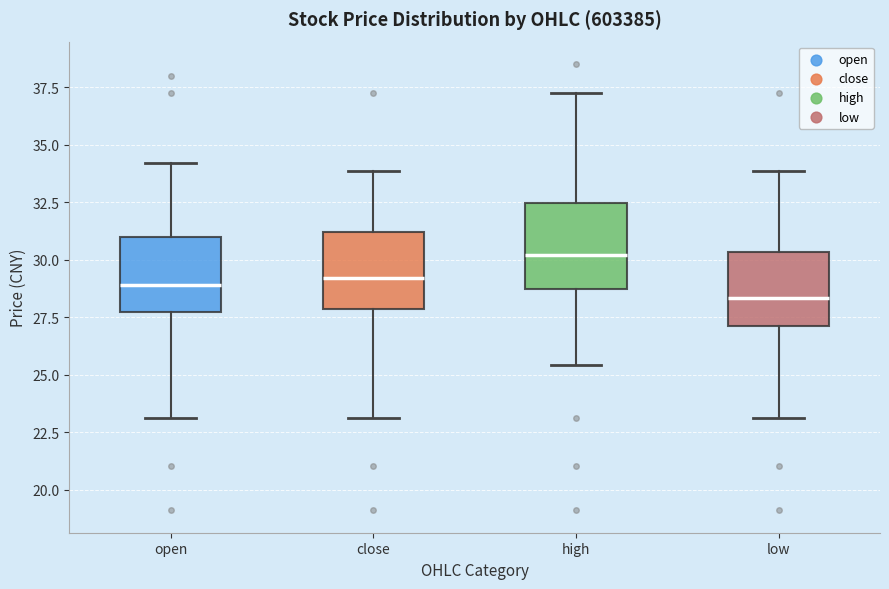

Reading left to right, transcribe this box plot: for each box, give where its median line is, the range the box spans, and where its two whiskers end, as read against the y-axis. The values are not printed on the chart, so give them approximately, as read against the axis.

open: median 29.0, box 27.5 to 31.0, whiskers 23.0 to 34.0
close: median 29.0, box 28.0 to 31.0, whiskers 23.0 to 34.0
high: median 30.0, box 29.0 to 32.5, whiskers 25.5 to 37.0
low: median 28.5, box 27.0 to 30.5, whiskers 23.0 to 34.0